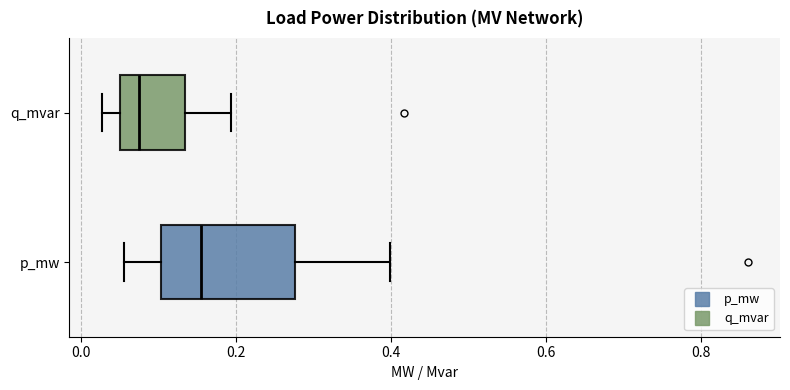

Reading bottom to top, transcribe this box plot: for each box, give where its median line is, the range the box spans, and where its two whiskers end, as read against the x-axis. The values are not printed on the chart, so give them approximately, as read against the axis.

p_mw: median 0.16, box 0.10 to 0.28, whiskers 0.06 to 0.40
q_mvar: median 0.08, box 0.04 to 0.14, whiskers 0.02 to 0.20